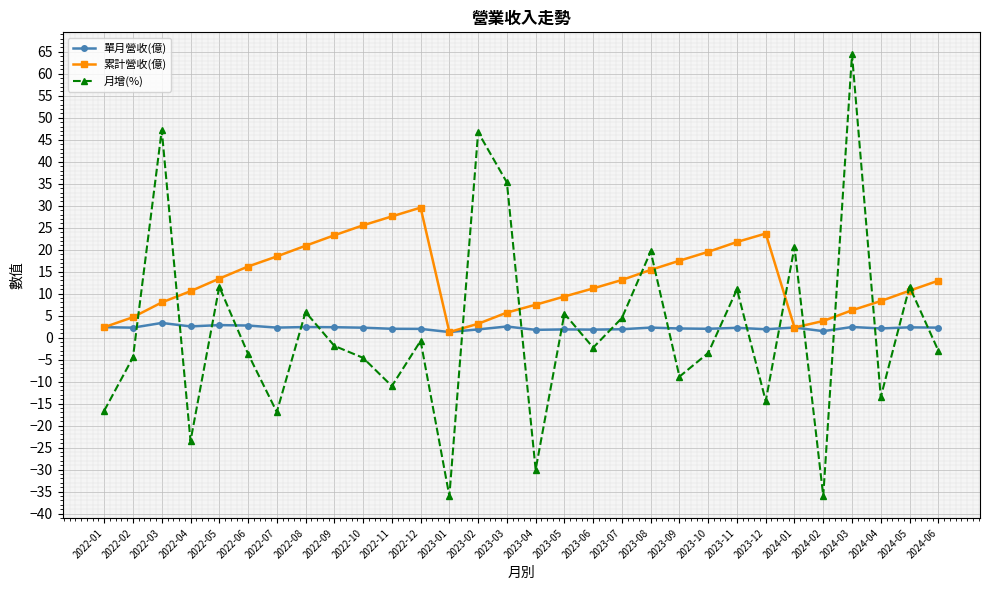

After their last crossing, which series has the higher values: 單月營收(億) or 月增(%)?

單月營收(億)